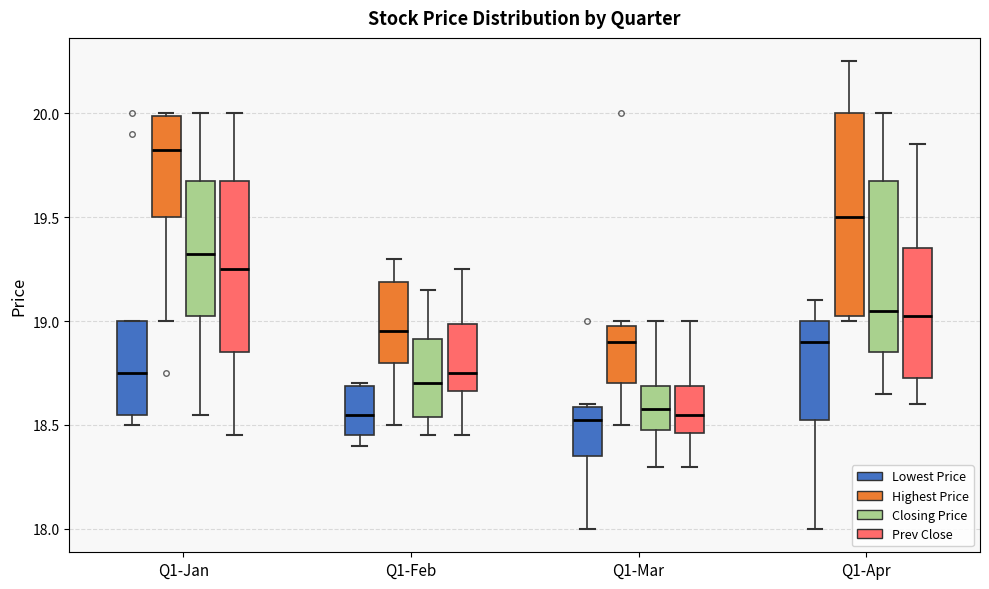

Reading left to right, transcribe this box plot: for each box, give where its median line is, the range the box spans, and where its two whiskers end, as read against the y-axis. The values are not printed on the chart, so give them approximately, as read against the axis.

Q1-Jan (Lowest Price): median 18.75, box 18.55 to 19.00, whiskers 18.50 to 19.00
Q1-Jan (Highest Price): median 19.85, box 19.50 to 20.00, whiskers 19.00 to 20.00
Q1-Jan (Closing Price): median 19.35, box 19.05 to 19.70, whiskers 18.55 to 20.00
Q1-Jan (Prev Close): median 19.25, box 18.85 to 19.70, whiskers 18.45 to 20.00
Q1-Feb (Lowest Price): median 18.55, box 18.45 to 18.70, whiskers 18.40 to 18.70
Q1-Feb (Highest Price): median 18.95, box 18.80 to 19.20, whiskers 18.50 to 19.30
Q1-Feb (Closing Price): median 18.70, box 18.55 to 18.90, whiskers 18.45 to 19.15
Q1-Feb (Prev Close): median 18.75, box 18.65 to 19.00, whiskers 18.45 to 19.25
Q1-Mar (Lowest Price): median 18.55, box 18.35 to 18.60, whiskers 18.00 to 18.60
Q1-Mar (Highest Price): median 18.90, box 18.70 to 19.00, whiskers 18.50 to 19.00 (just above the box's upper edge)
Q1-Mar (Closing Price): median 18.60, box 18.50 to 18.70, whiskers 18.30 to 19.00
Q1-Mar (Prev Close): median 18.55, box 18.45 to 18.70, whiskers 18.30 to 19.00
Q1-Apr (Lowest Price): median 18.90, box 18.55 to 19.00, whiskers 18.00 to 19.10
Q1-Apr (Highest Price): median 19.50, box 19.05 to 20.00, whiskers 19.00 to 20.25
Q1-Apr (Closing Price): median 19.05, box 18.85 to 19.70, whiskers 18.65 to 20.00
Q1-Apr (Prev Close): median 19.05, box 18.75 to 19.35, whiskers 18.60 to 19.85